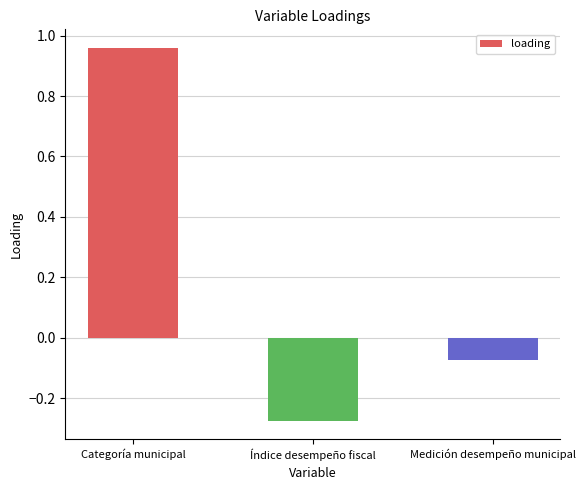

What is the label of the 1st bar from the left?

Categoría municipal